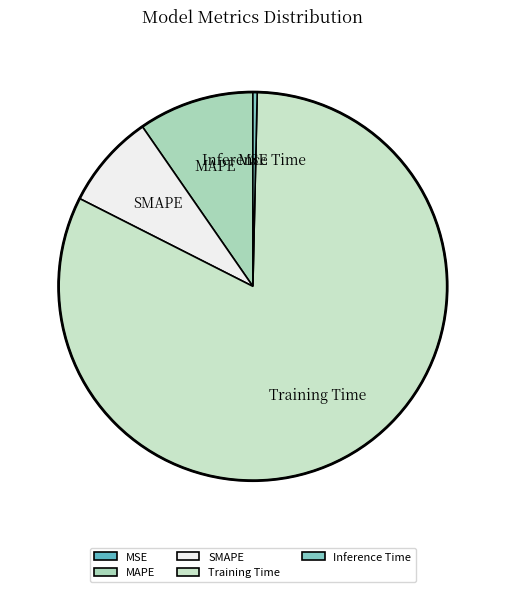

Is the sum of MAPE and SMAPE greater than half?

No